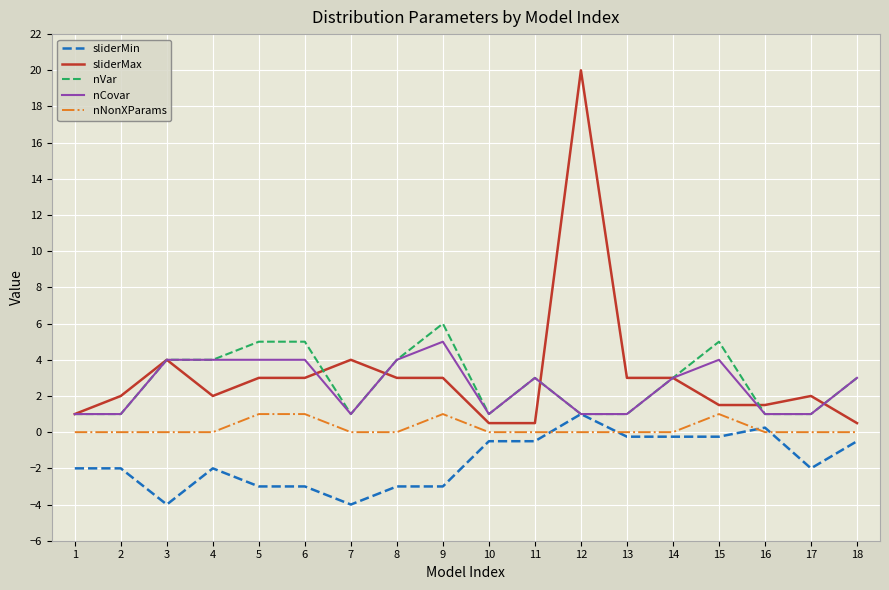

Is the value of sliderMin at 10 greater than the value of nCovar at 7?

No